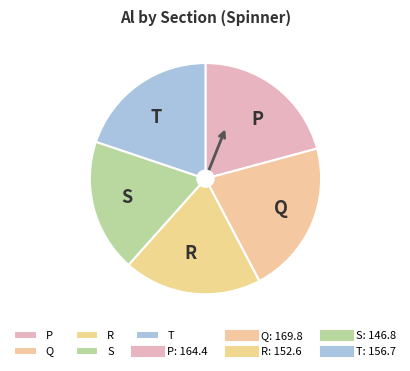

The Q slice represents 12% of the pie. True or false?

False